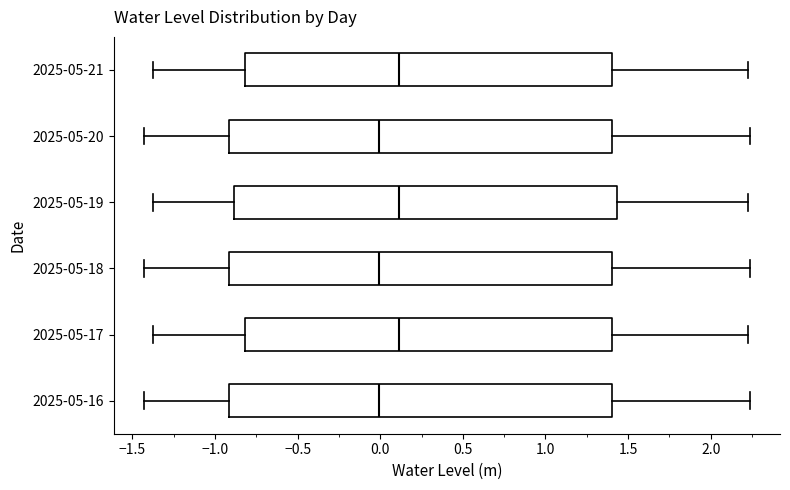

Reading bottom to top, transcribe this box plot: for each box, give where its median line is, the range the box spans, and where its two whiskers end, as read against the x-axis. The values are not printed on the chart, so give them approximately, as read against the axis.

2025-05-16: median 0.00, box -0.90 to 1.40, whiskers -1.45 to 2.25
2025-05-17: median 0.10, box -0.80 to 1.40, whiskers -1.35 to 2.20
2025-05-18: median 0.00, box -0.90 to 1.40, whiskers -1.45 to 2.25
2025-05-19: median 0.10, box -0.90 to 1.45, whiskers -1.35 to 2.20
2025-05-20: median 0.00, box -0.90 to 1.40, whiskers -1.45 to 2.25
2025-05-21: median 0.10, box -0.80 to 1.40, whiskers -1.35 to 2.20